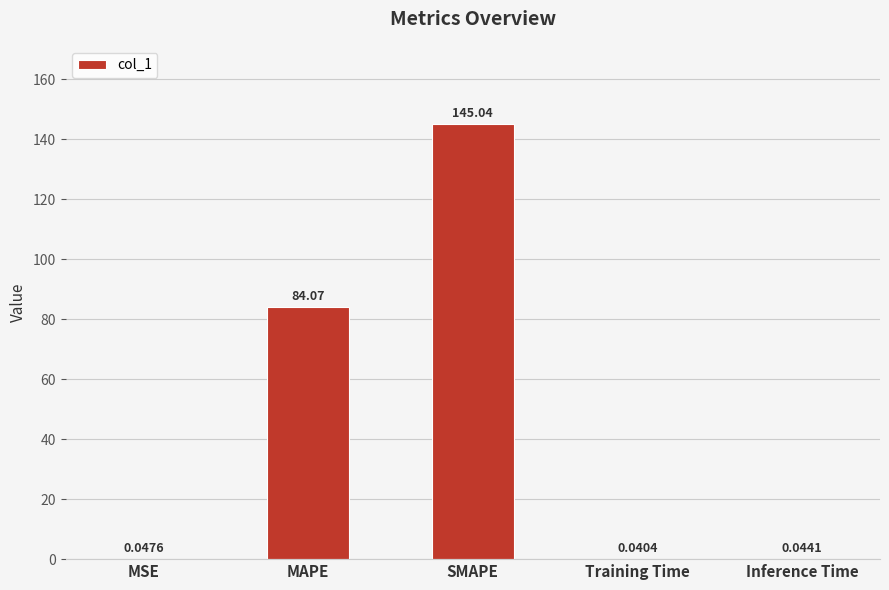

What is the sum of all values?

229.2